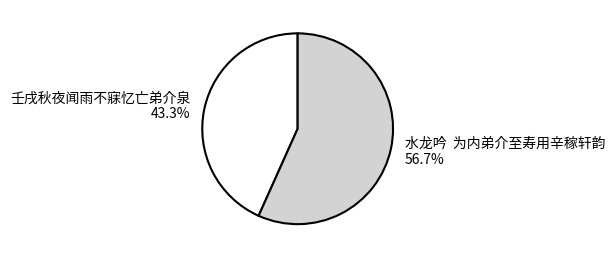

Between 壬戌秋夜闻雨不寐忆亡弟介泉 and 水龙吟 为内弟介至寿用辛稼轩韵, which is larger?

水龙吟 为内弟介至寿用辛稼轩韵